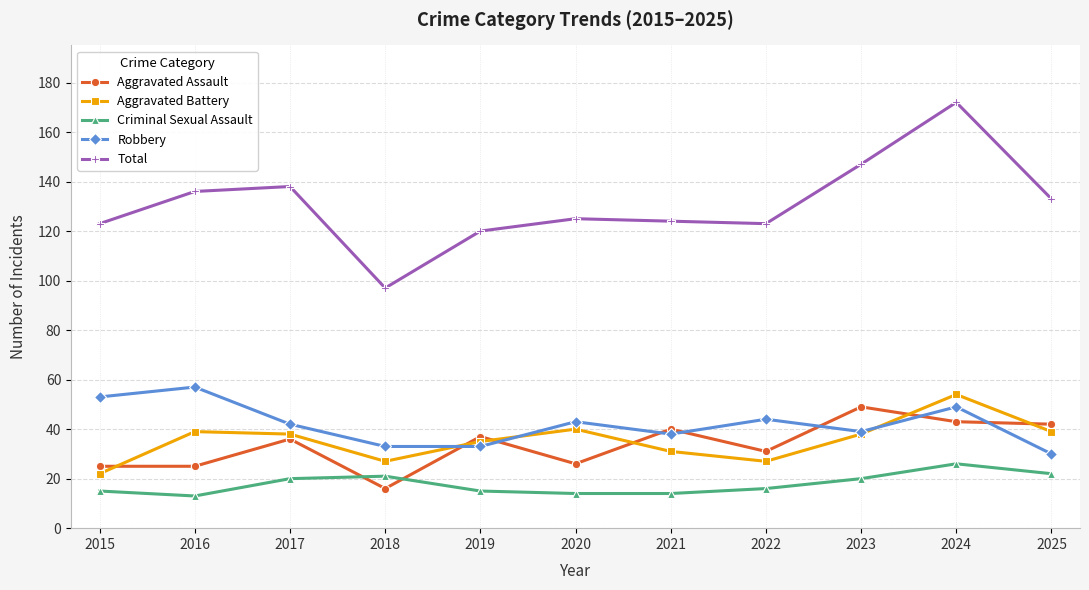

Between 2016 and 2021, which series saw the biggest shift?

Robbery